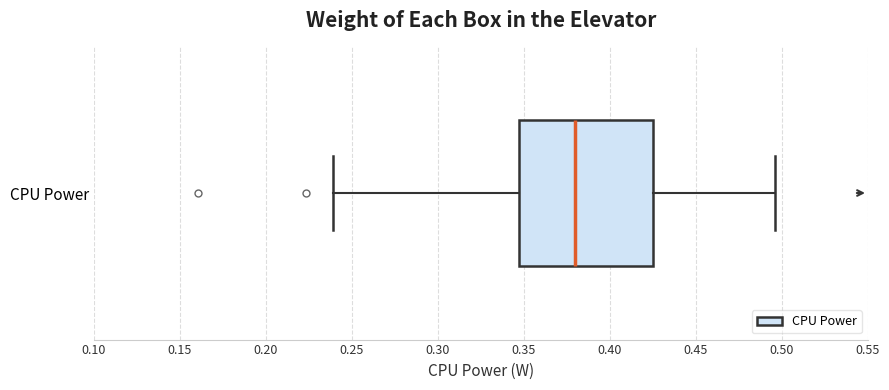

Transcribe this box plot: give where the median line is, the range the box spans, and where the two whiskers end, as read against the x-axis. The values are not printed on the chart, so give them approximately, as read against the axis.

median 0.380, box 0.345 to 0.425, whiskers 0.240 to 0.495